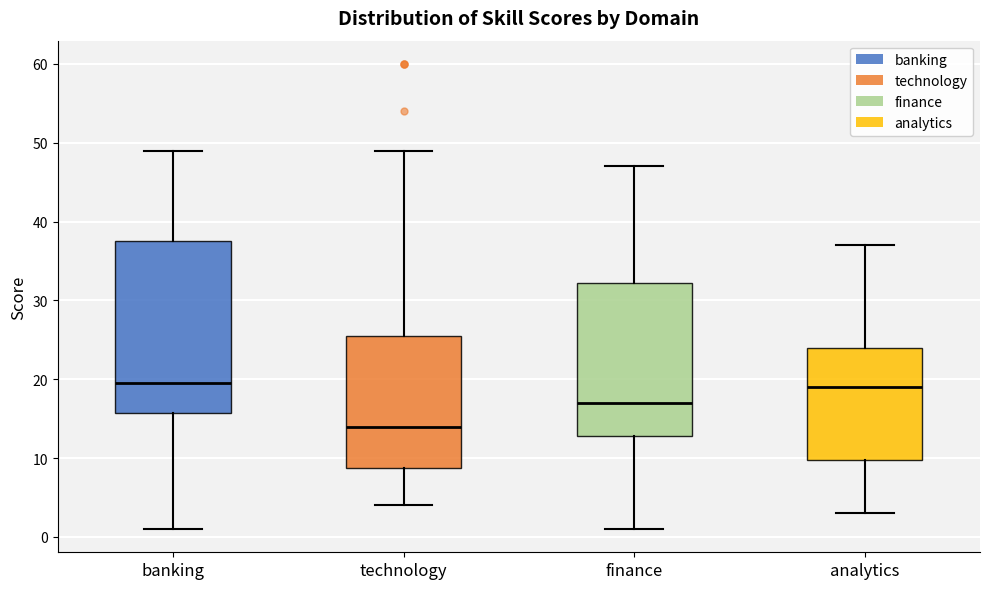

Where is the upper edge of the box for analytics on the y-axis? The values are not printed on the chart, so give them approximately, as read against the axis.

24